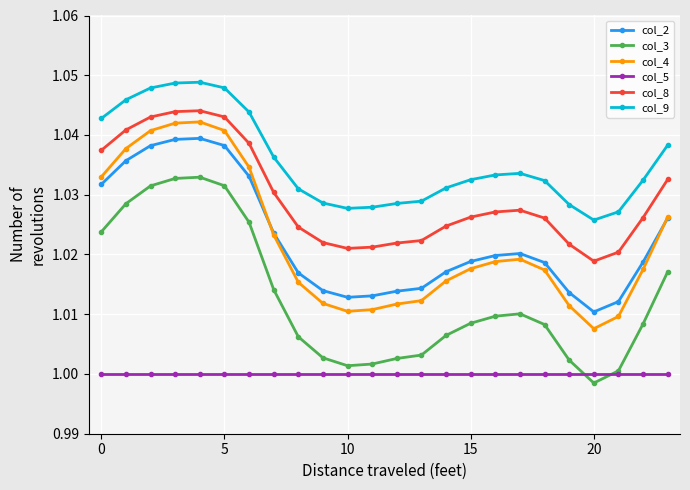

True or false: col_8 has more than 0 interior local peaks.

True